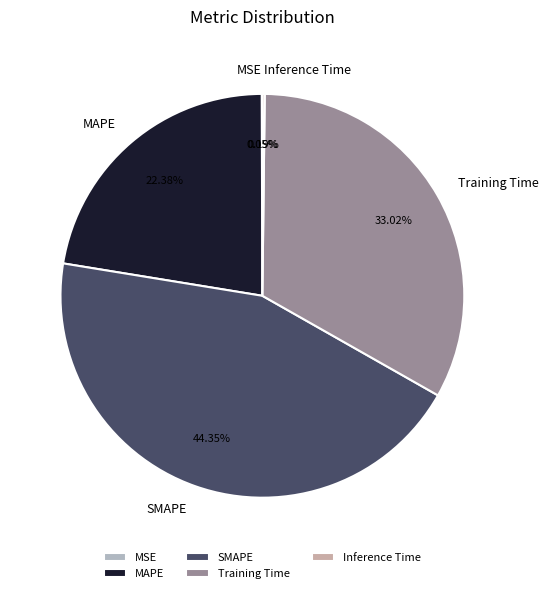

Which slice is the largest?

SMAPE